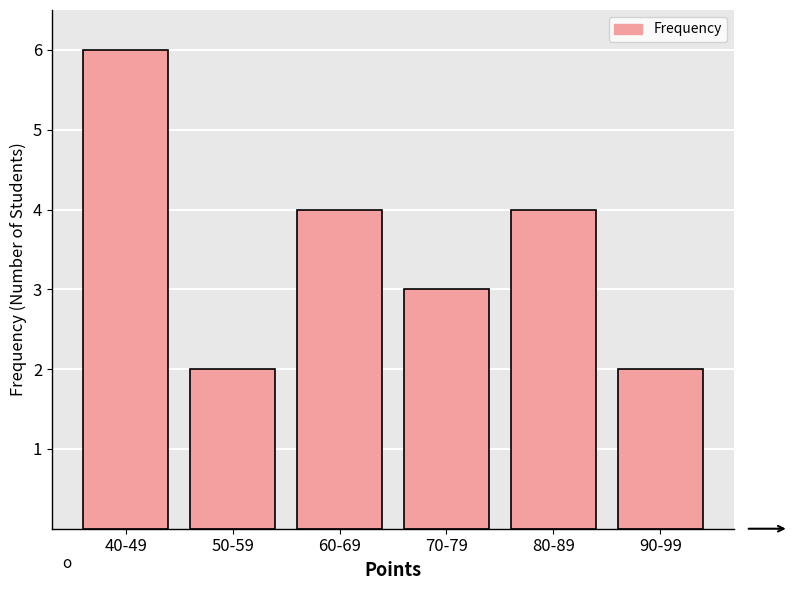

Reading left to right, list all the values displayed in this chart.

40-49=6	50-59=2	60-69=4	70-79=3	80-89=4	90-99=2